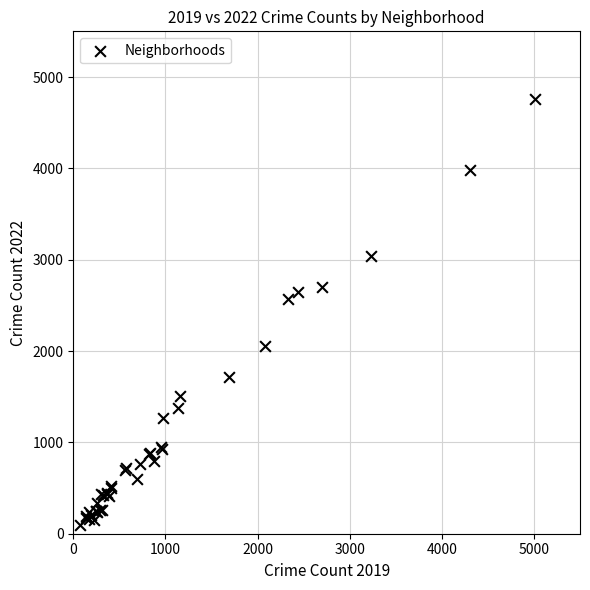

What Y value in the scatter plot is closest to 2431?

2566